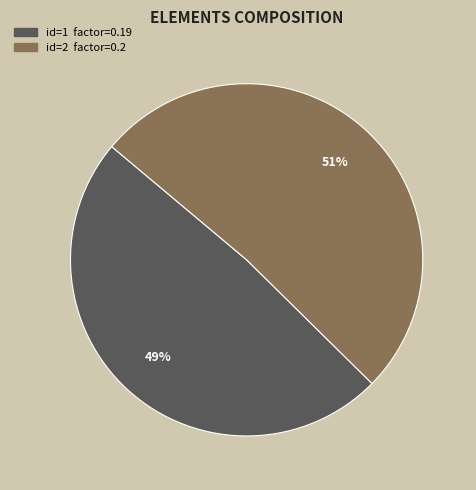

To the nearest percent, what is the average slice percentage?

50%